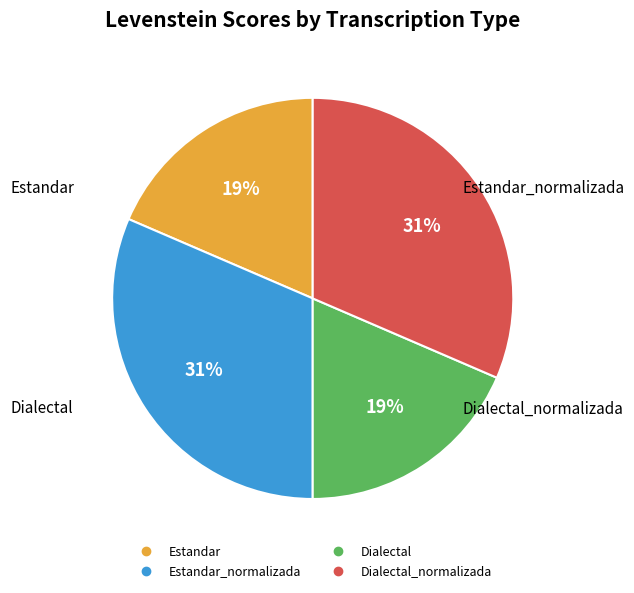

Does any single category account for the majority?

No